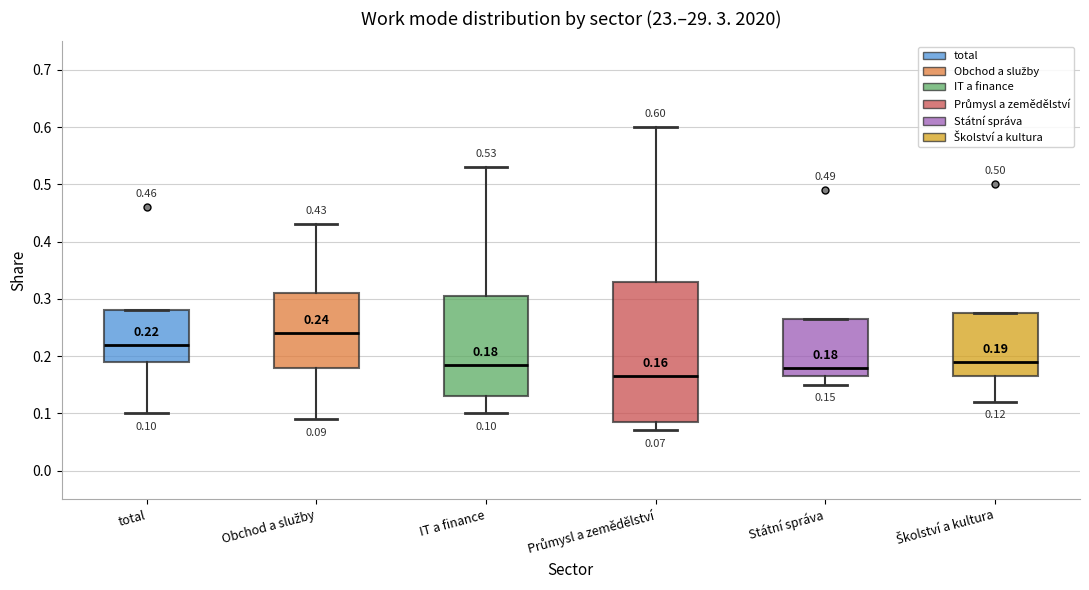

Which box has the lowest median line?

Průmysl a zemědělství